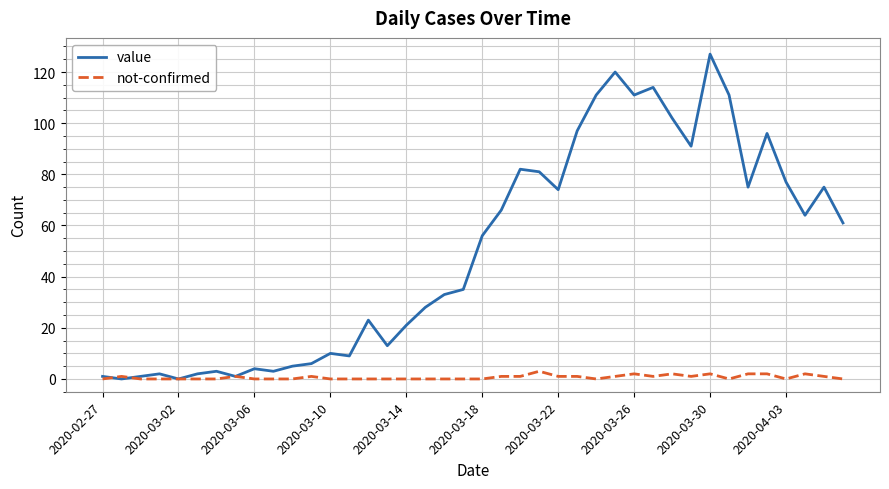

Which series has the widest spread of values?

value